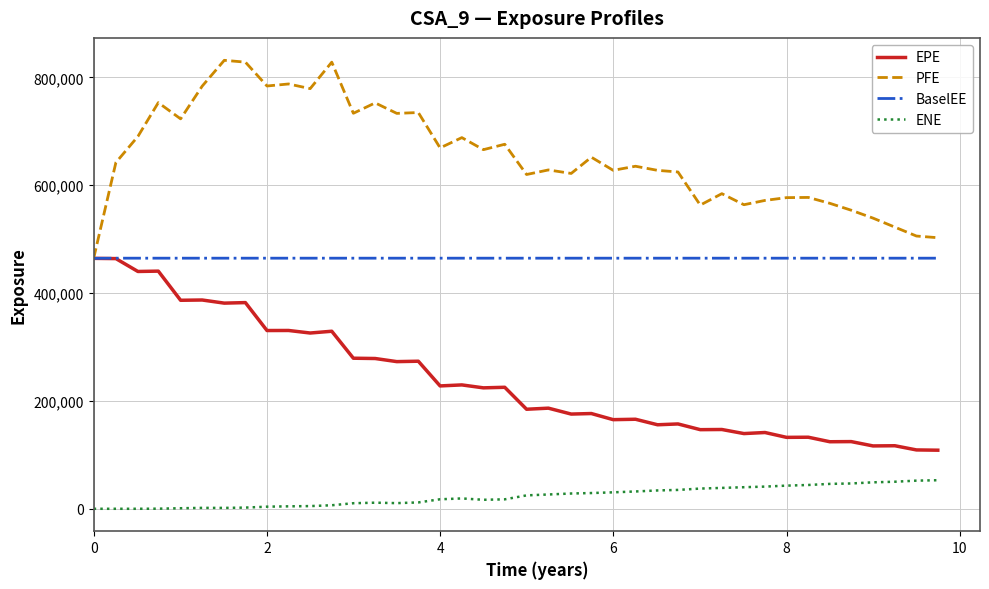

True or false: EPE and ENE cross at least once.

False